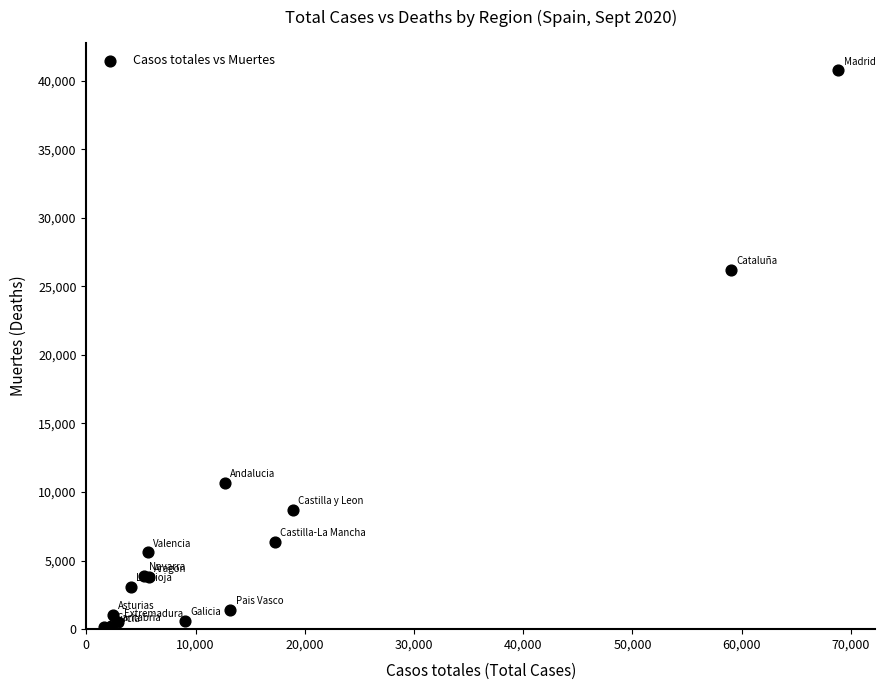

What Y value in the scatter plot is closest to 20442?

26203